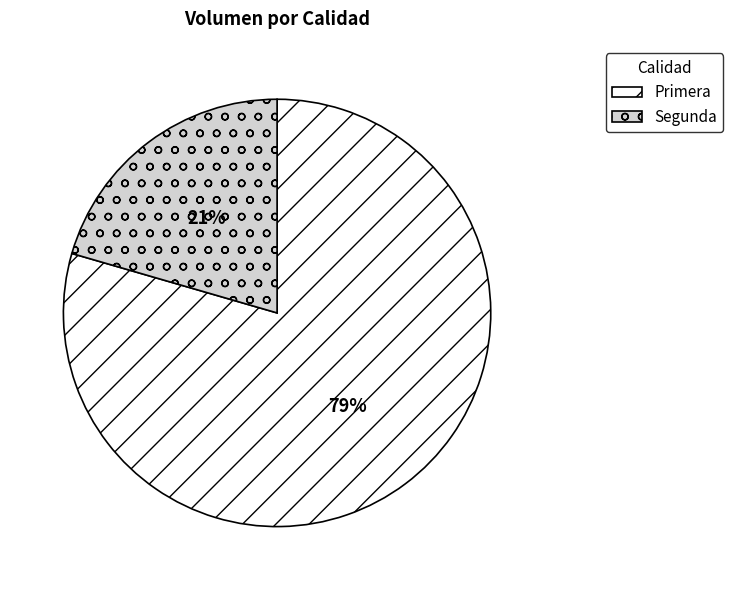

What is the largest slice in the pie chart?

Primera